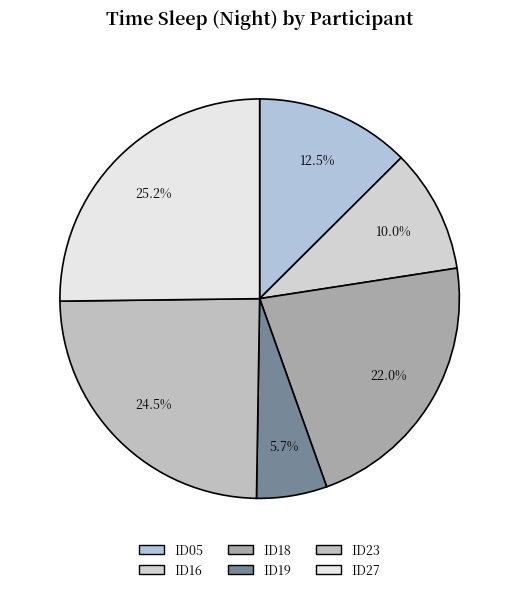

Which has a higher value, ID16 or ID18?

ID18